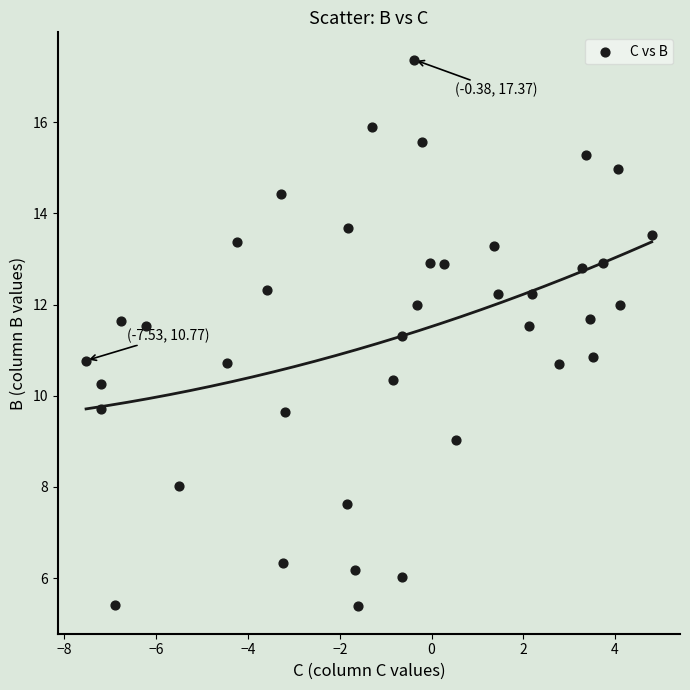

What is the range of Y values (max minus min)?

12.0